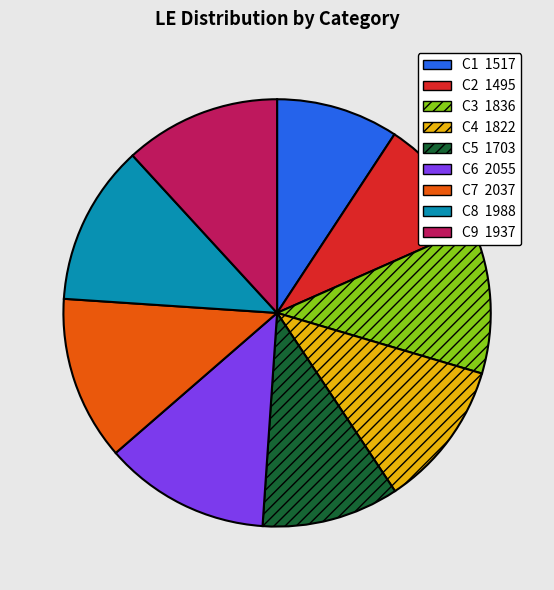

Is the sum of C9 and C8 greater than half?

No